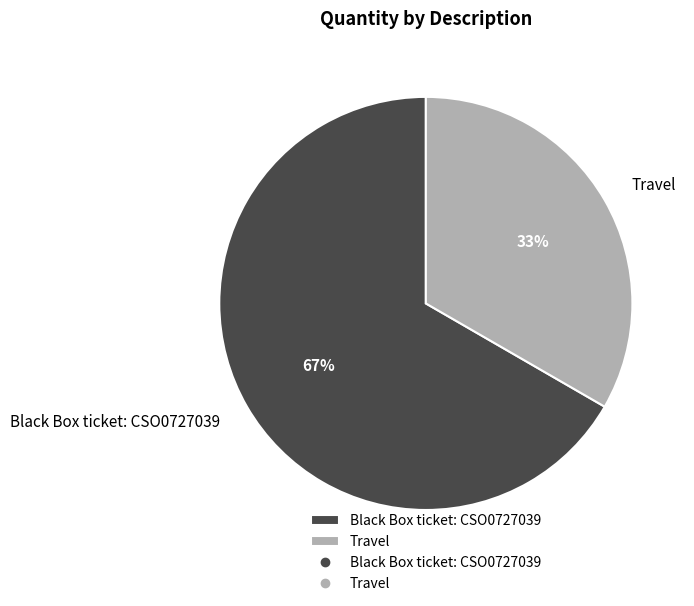

The Black Box ticket: CSO0727039 slice represents 67% of the pie. True or false?

True